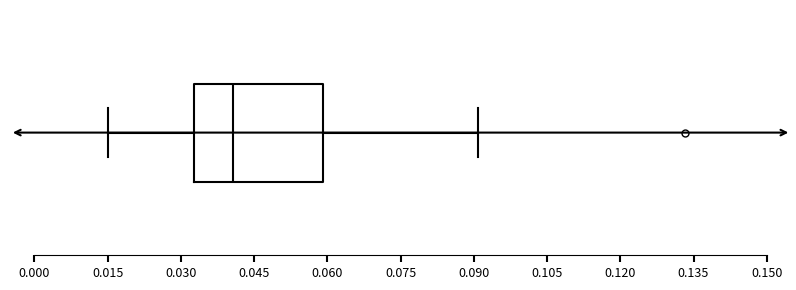

Where is the right edge of the box on the x-axis? The values are not printed on the chart, so give them approximately, as read against the axis.

0.060